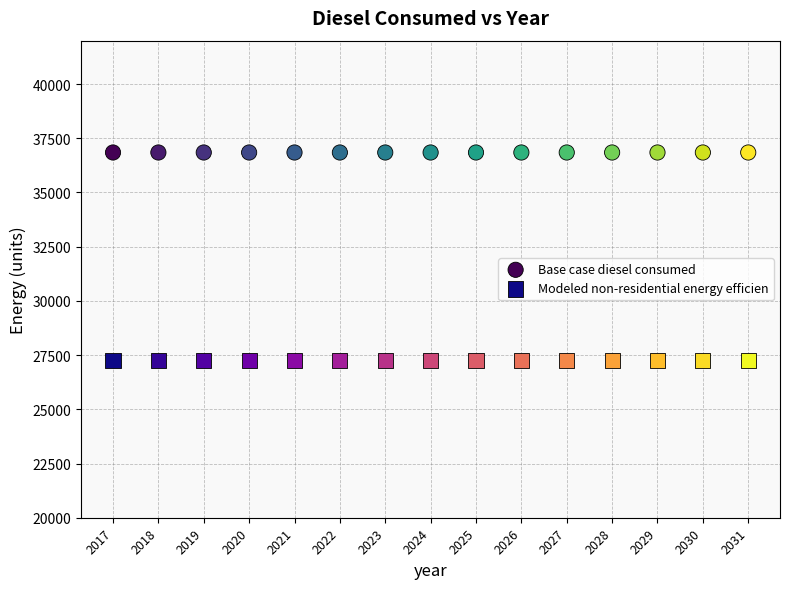

Which series reaches the minimum Y coordinate?

Modeled non-residential energy efficien